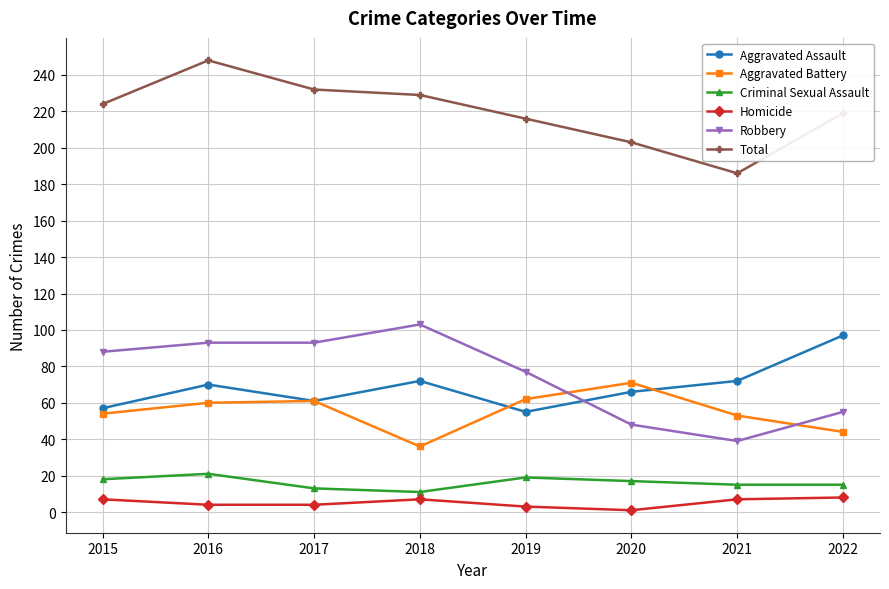

What is the greatest value displayed?

248